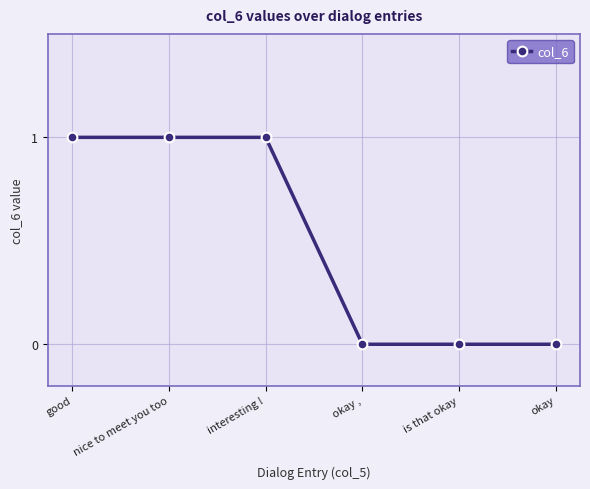

What is the maximum value shown in the chart?

1